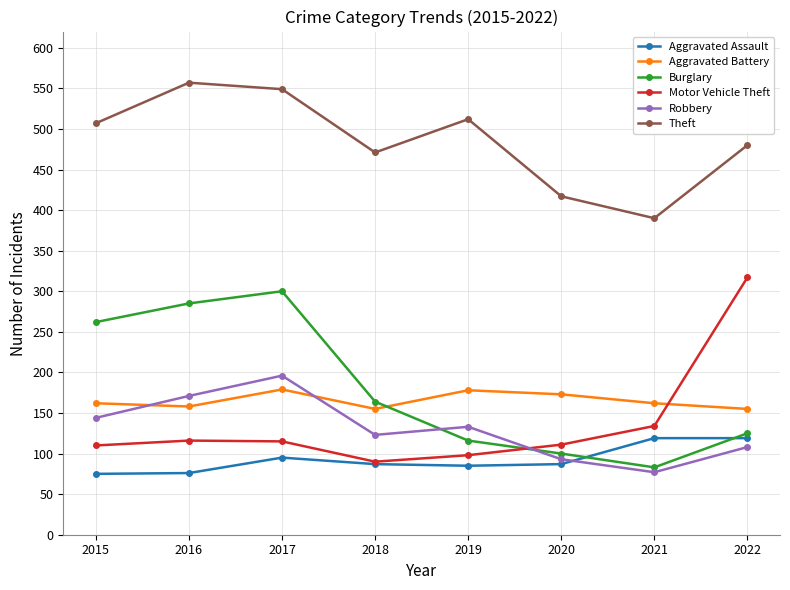

The Motor Vehicle Theft series shows 26 at 2015. True or false?

False